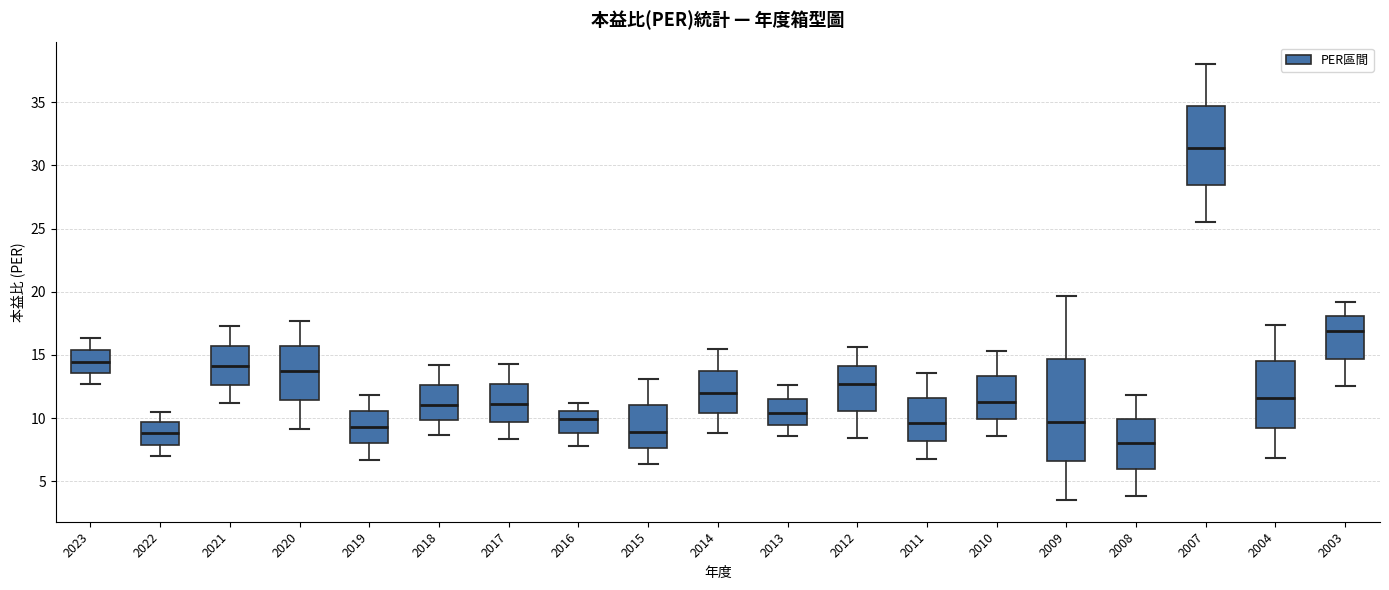

Which box is the tallest, from its lower edge to its upper edge?

2009